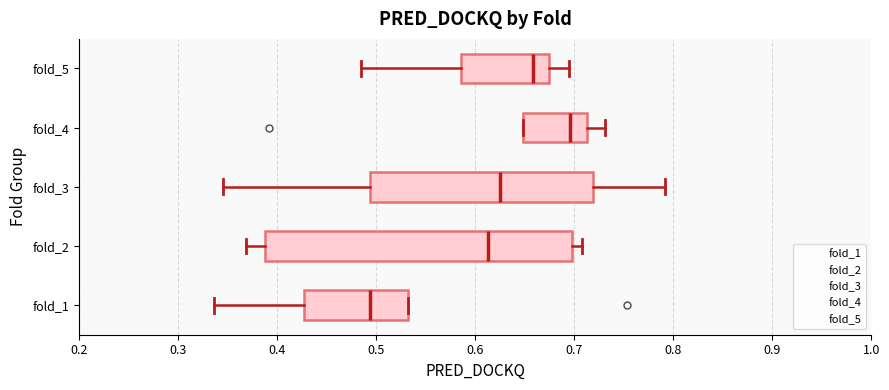

Reading bottom to top, transcribe this box plot: for each box, give where its median line is, the range the box spans, and where its two whiskers end, as read against the x-axis. The values are not printed on the chart, so give them approximately, as read against the axis.

fold_1: median 0.49, box 0.43 to 0.53, whiskers 0.34 to 0.53
fold_2: median 0.61, box 0.39 to 0.70, whiskers 0.37 to 0.71
fold_3: median 0.62, box 0.49 to 0.72, whiskers 0.35 to 0.79
fold_4: median 0.70, box 0.65 to 0.71, whiskers 0.65 to 0.73
fold_5: median 0.66, box 0.59 to 0.67, whiskers 0.48 to 0.69